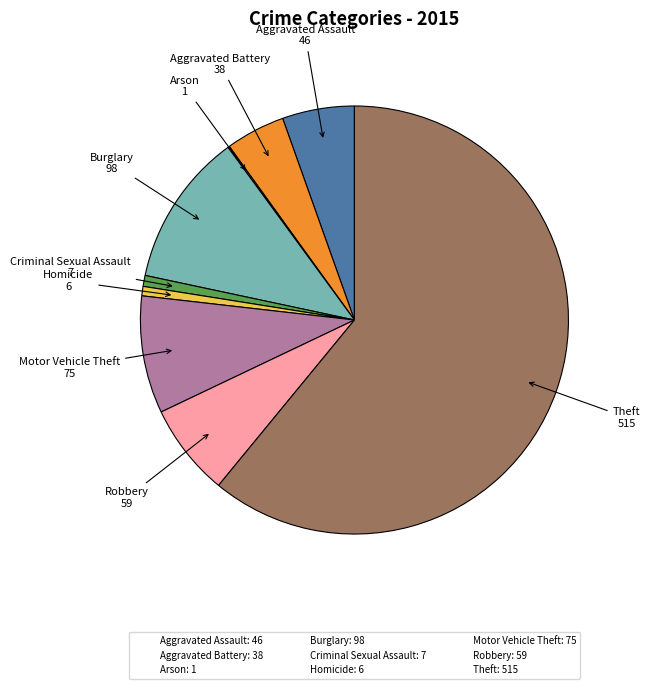

Is it true that Homicide is 1% of the pie?

True